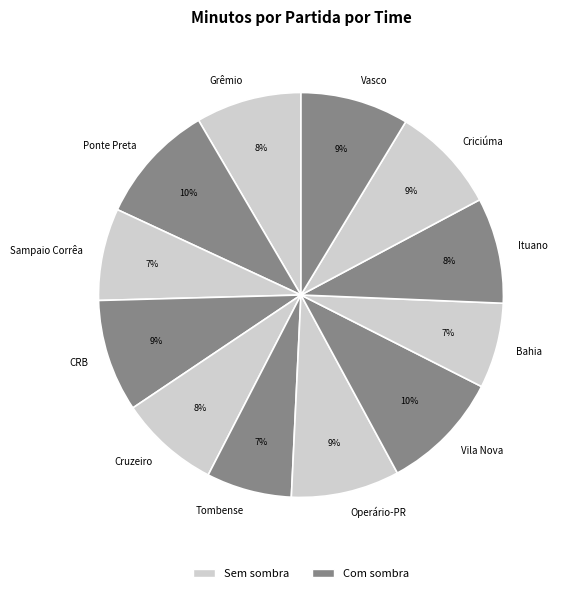

To the nearest percent, what percentage of the pie is Grêmio?

8%